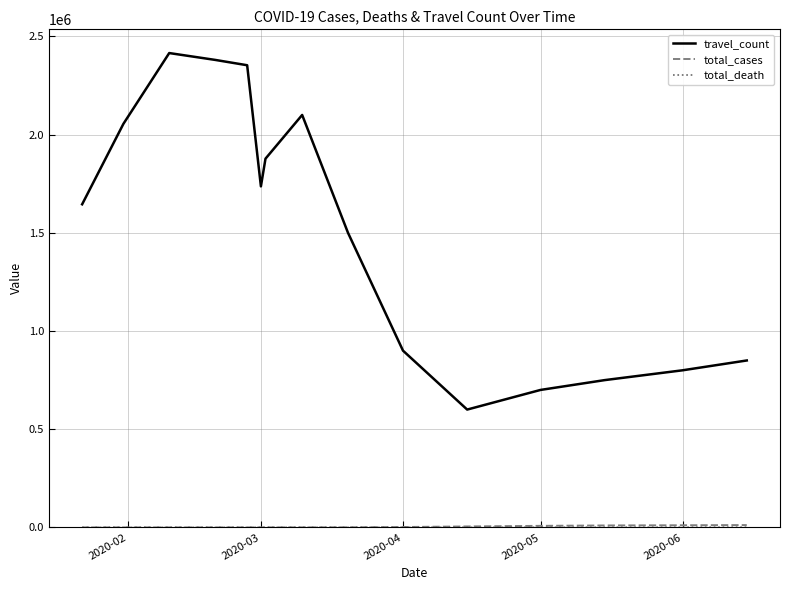

Which series has the widest spread of values?

travel_count